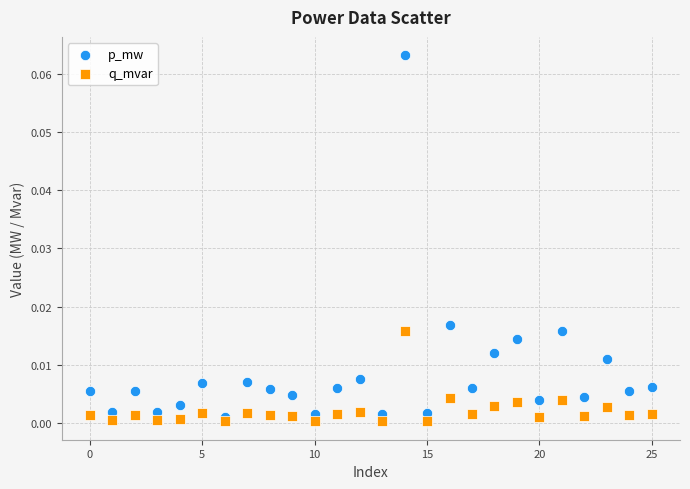

Which series has the widest spread of Y values?

p_mw